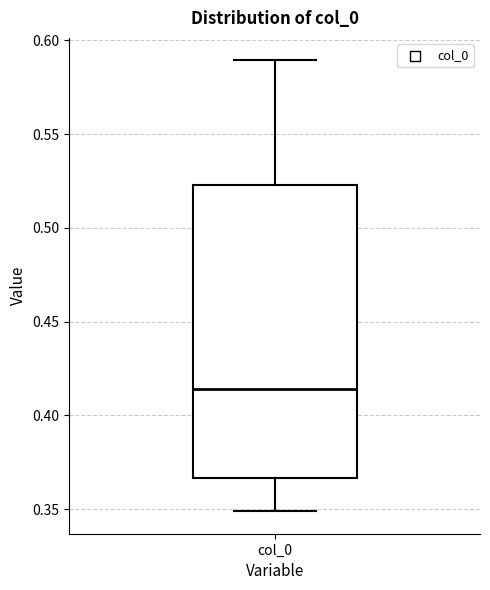

Read this box plot against the y-axis: the position of the median line, the range covered by the box, and the ends of both whiskers. The values are not printed on the chart, so give them approximately, as read against the axis.

median 0.415, box 0.365 to 0.525, whiskers 0.350 to 0.590